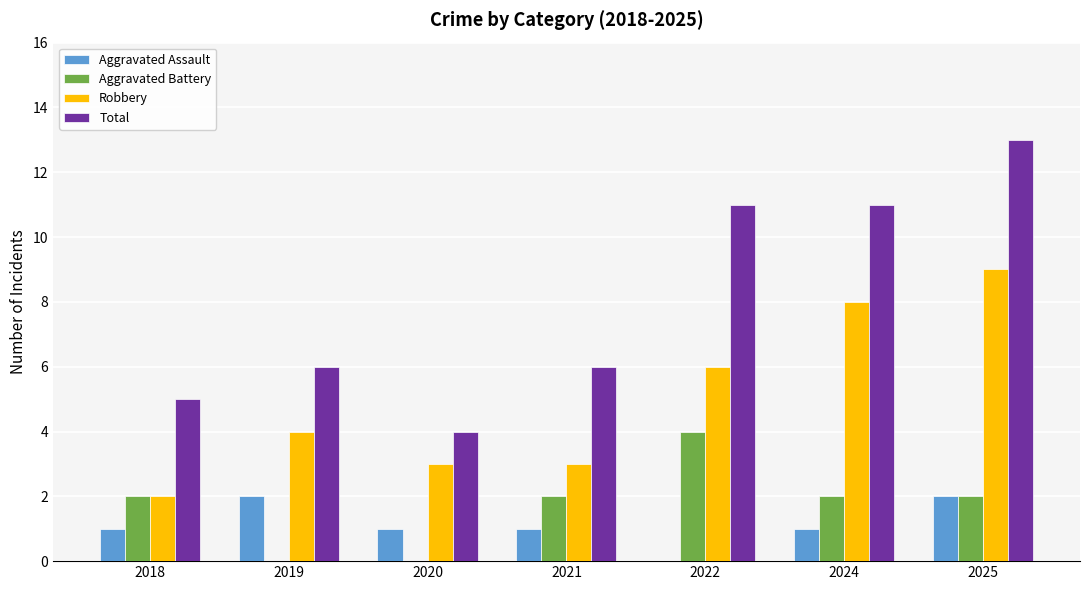

True or false: Total has a value of 6 at 2022.

False